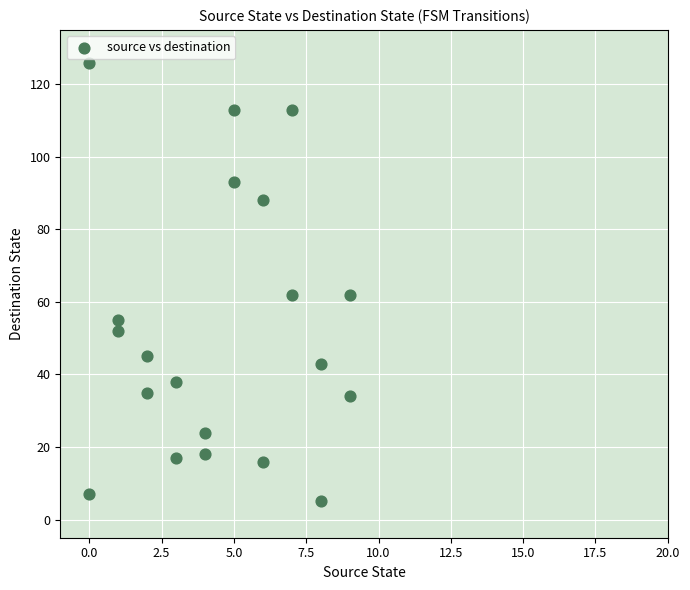

What is the range of X values (max minus min)?

9